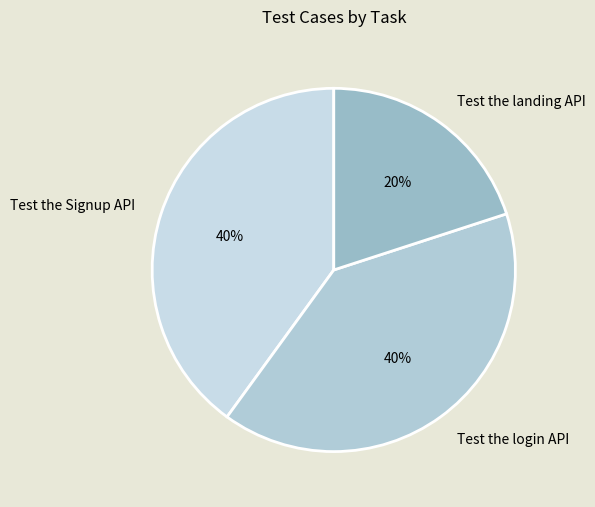

How many segments does this pie chart have?

3